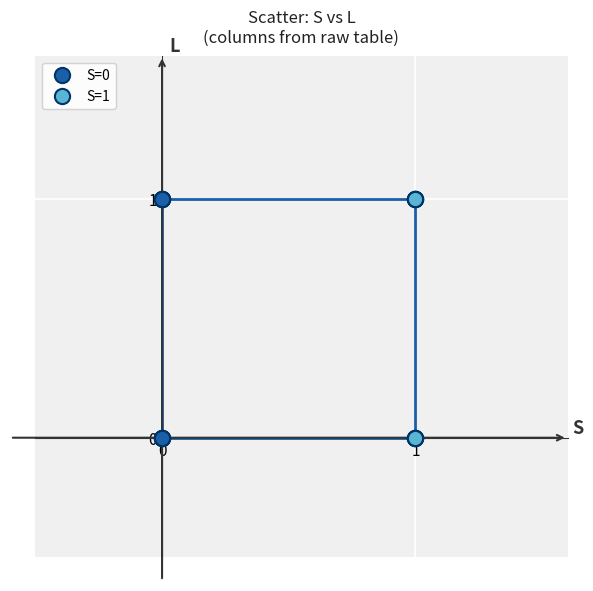

What are all the series names shown in the legend?

S=0, S=1